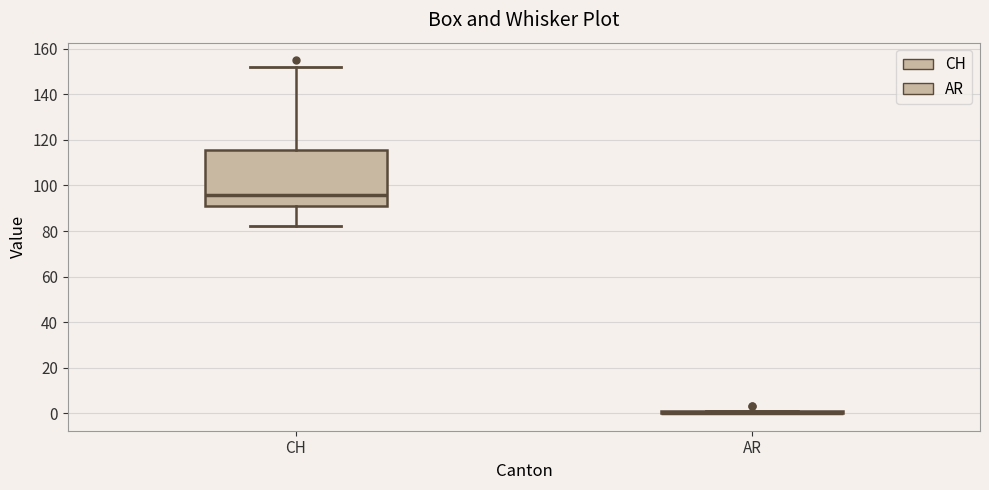

Reading left to right, transcribe this box plot: for each box, give where its median line is, the range the box spans, and where its two whiskers end, as read against the y-axis. The values are not printed on the chart, so give them approximately, as read against the axis.

CH: median 96, box 92 to 116, whiskers 82 to 152
AR: box collapsed to a line at 0, whiskers 0 to 2